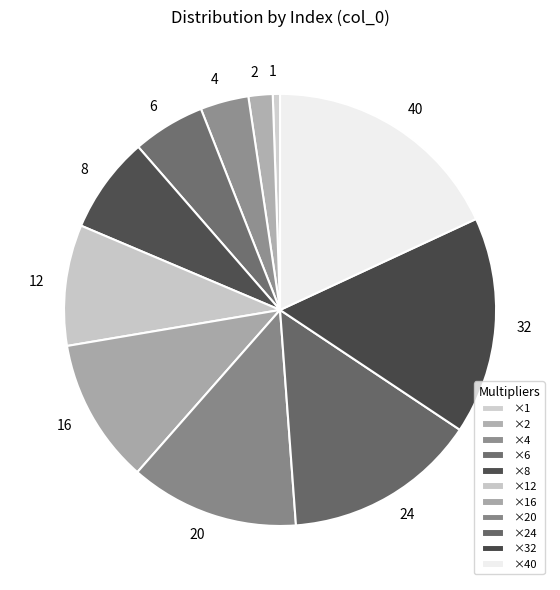

How many slices are in this pie chart?

11